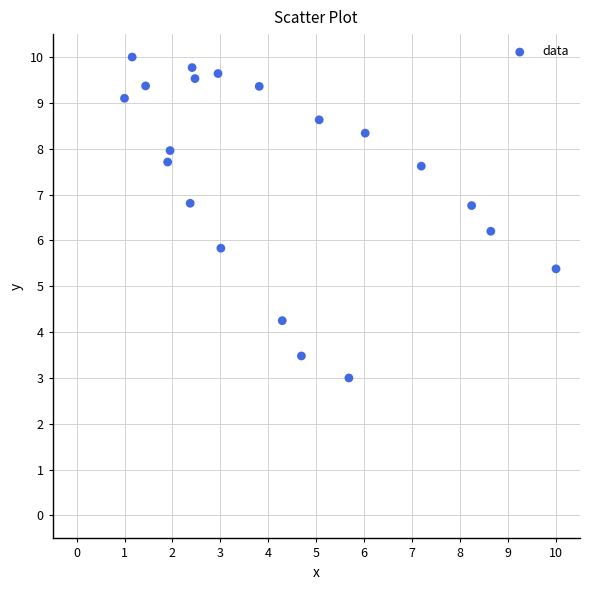

What is the range of X values (max minus min)?

9.0